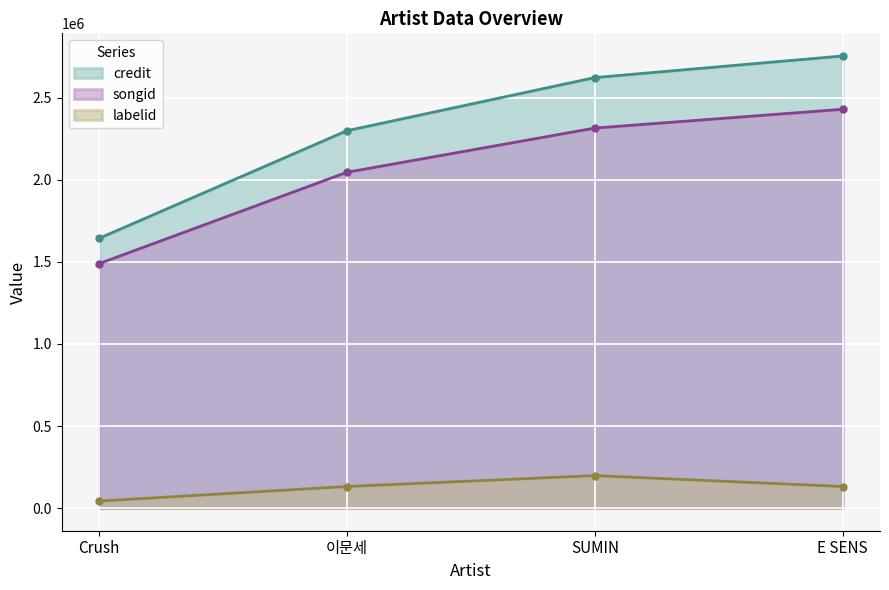

True or false: songid and credit intersect in this chart.

False